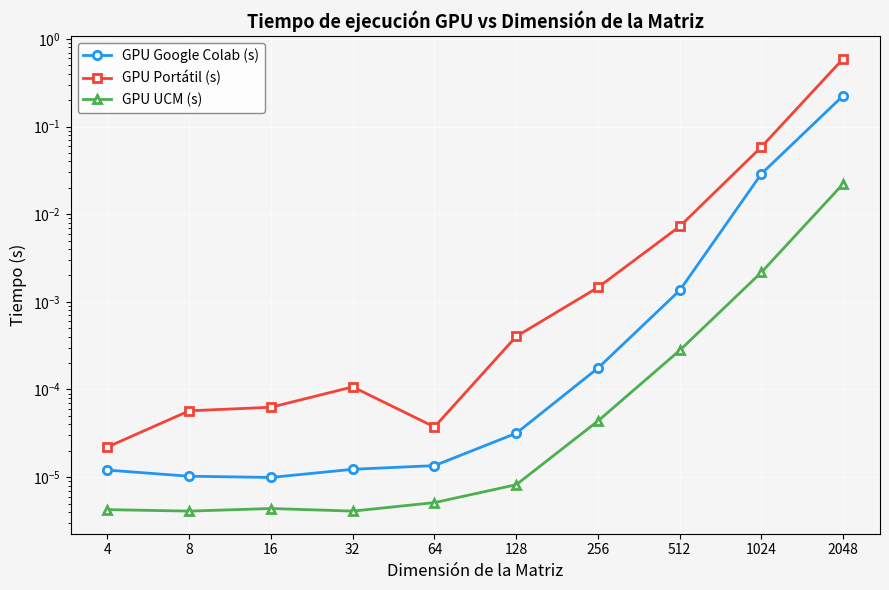

Reading left to right, transcribe all the data shown in this chart.

GPU Google Colab (s): 0.0	0.0	0.0	0.0	0.0	0.0	0.0	0.0	0.0	0.2
GPU Portátil (s): 0.0	0.0	0.0	0.0	0.0	0.0	0.0	0.0	0.1	0.6
GPU UCM (s): 0.0	0.0	0.0	0.0	0.0	0.0	0.0	0.0	0.0	0.0